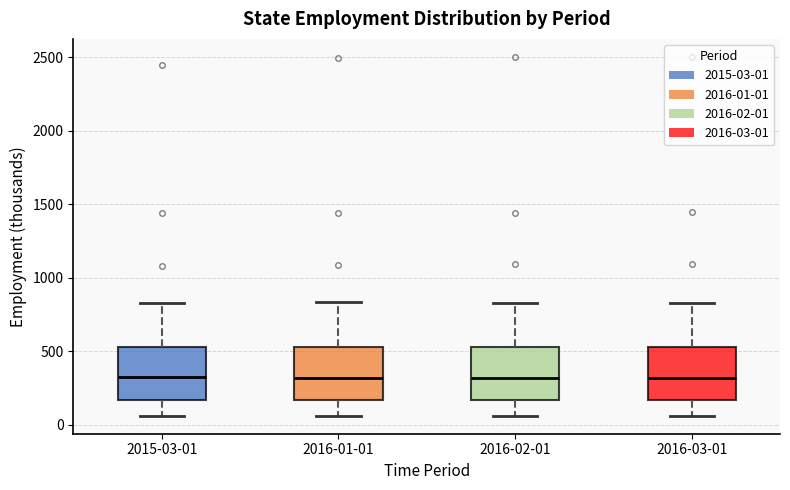

Reading left to right, transcribe this box plot: for each box, give where its median line is, the range the box spans, and where its two whiskers end, as read against the y-axis. The values are not printed on the chart, so give them approximately, as read against the axis.

2015-03-01: median 300, box 150 to 550, whiskers 50 to 850
2016-01-01: median 300, box 150 to 550, whiskers 50 to 850
2016-02-01: median 300, box 150 to 550, whiskers 50 to 850
2016-03-01: median 300, box 150 to 550, whiskers 50 to 850